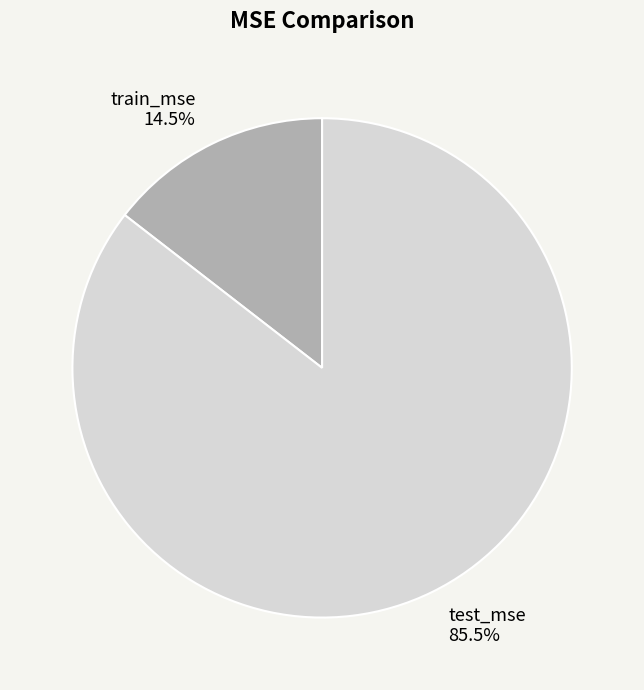

Which category has the smallest portion of the pie?

train_mse